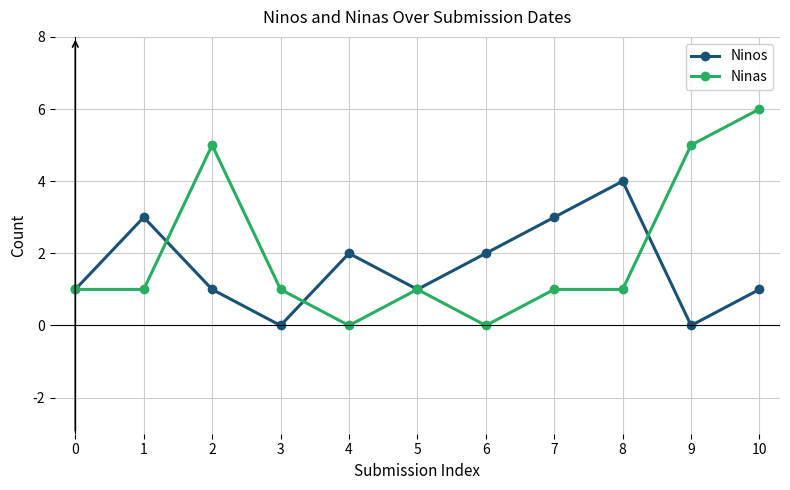

How many interior local peaks does the Ninos series have?

3